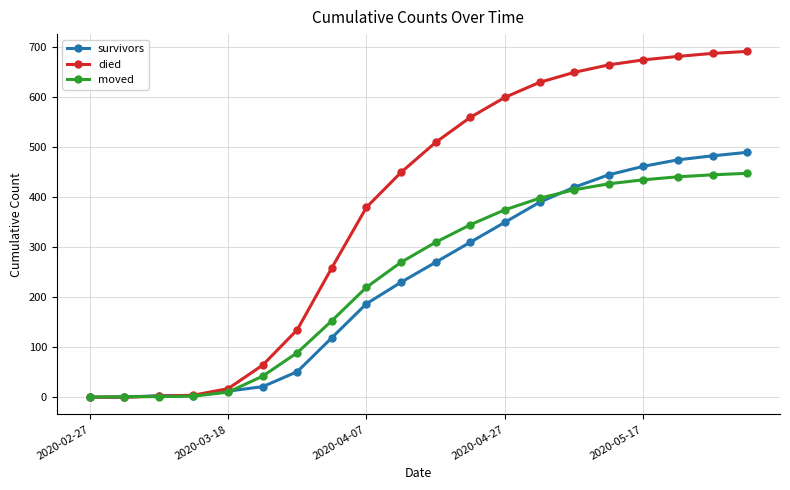

After their last crossing, which series has the higher values: moved or died?

died